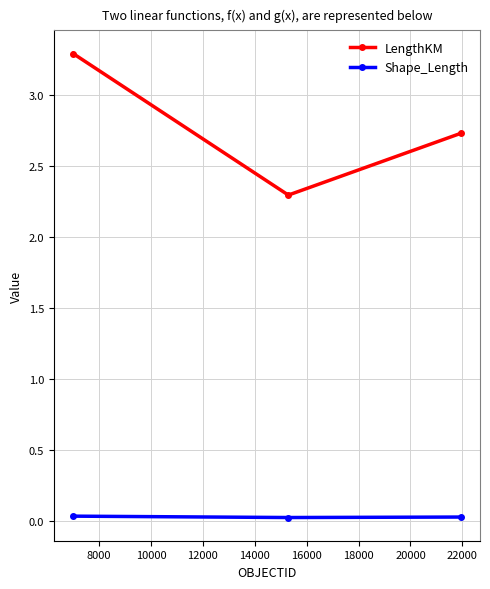

Rank the series by their average value, from highest to lowest.

LengthKM, Shape_Length